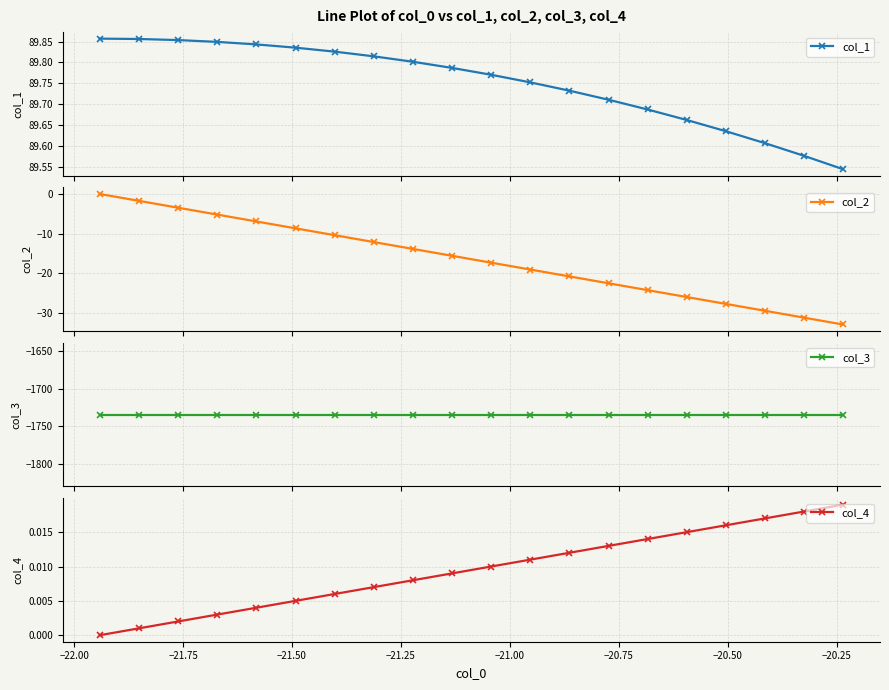

True or false: col_1 has more than 2 interior local peaks.

False